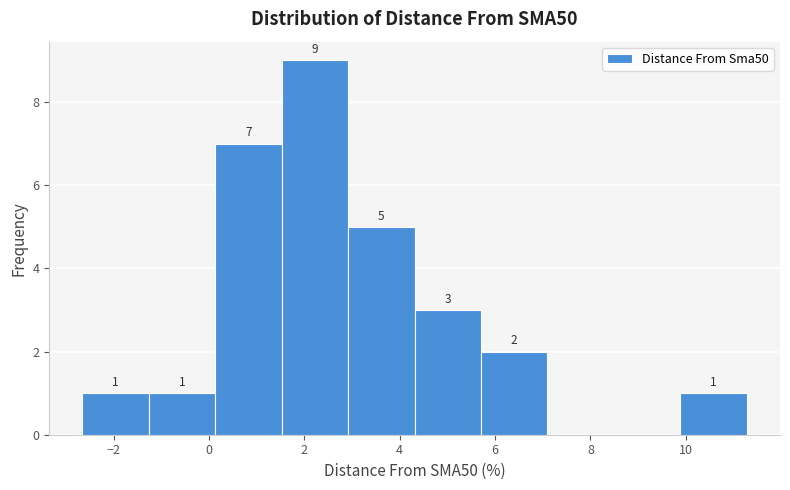

Which range on the x-axis has the tallest bar?

1.6 to 3.0